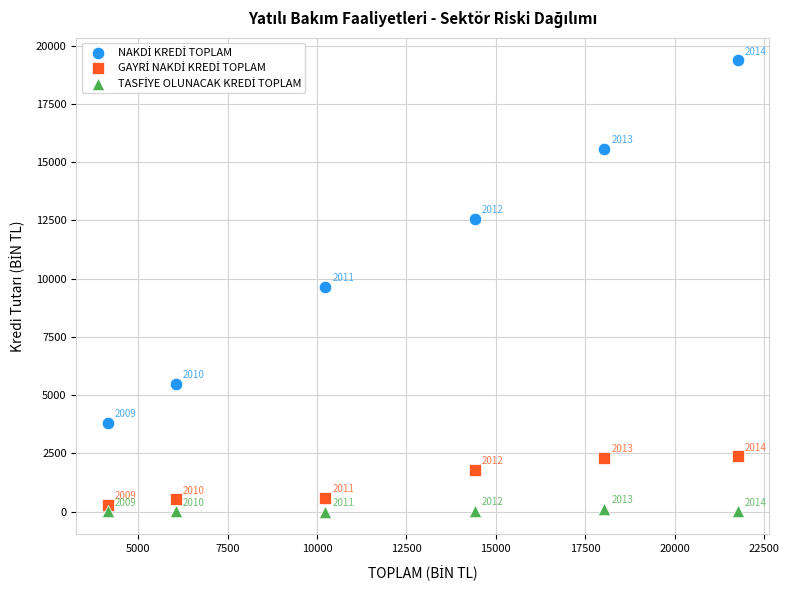

Across all series, what Y value is closest to 9684?

9644.3